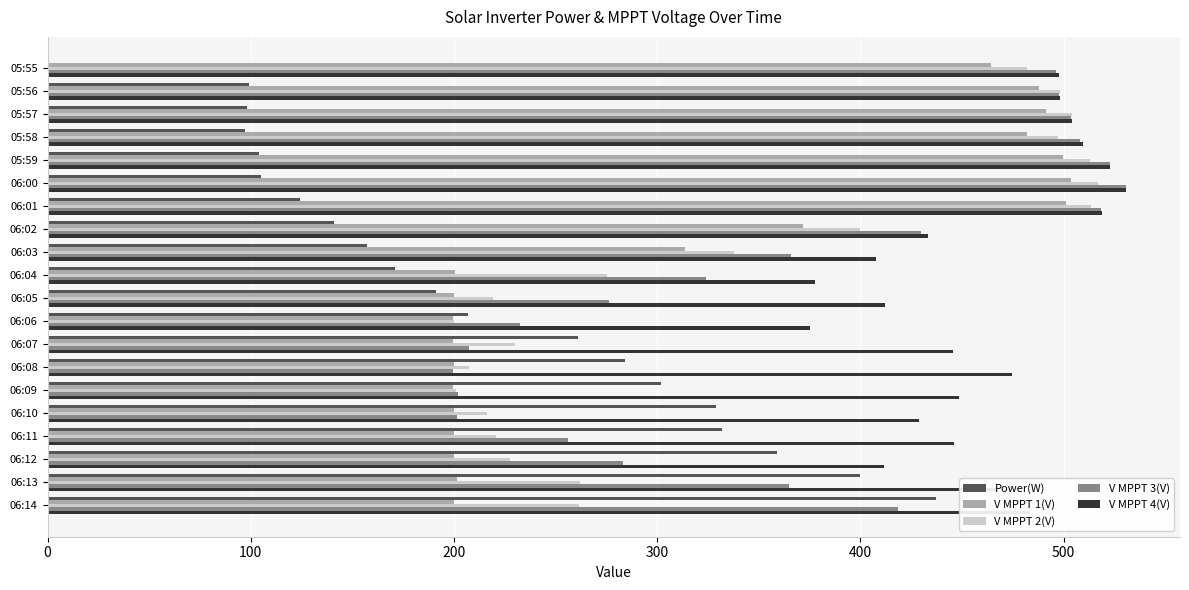

The V MPPT 3(V) series shows 530.5 at 06:00. True or false?

True